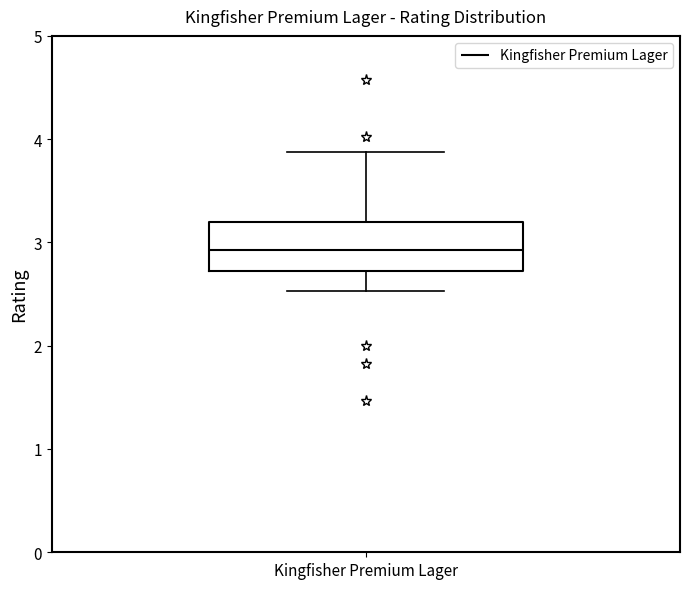

Where is the upper edge of the box for Kingfisher Premium Lager on the y-axis? The values are not printed on the chart, so give them approximately, as read against the axis.

3.2